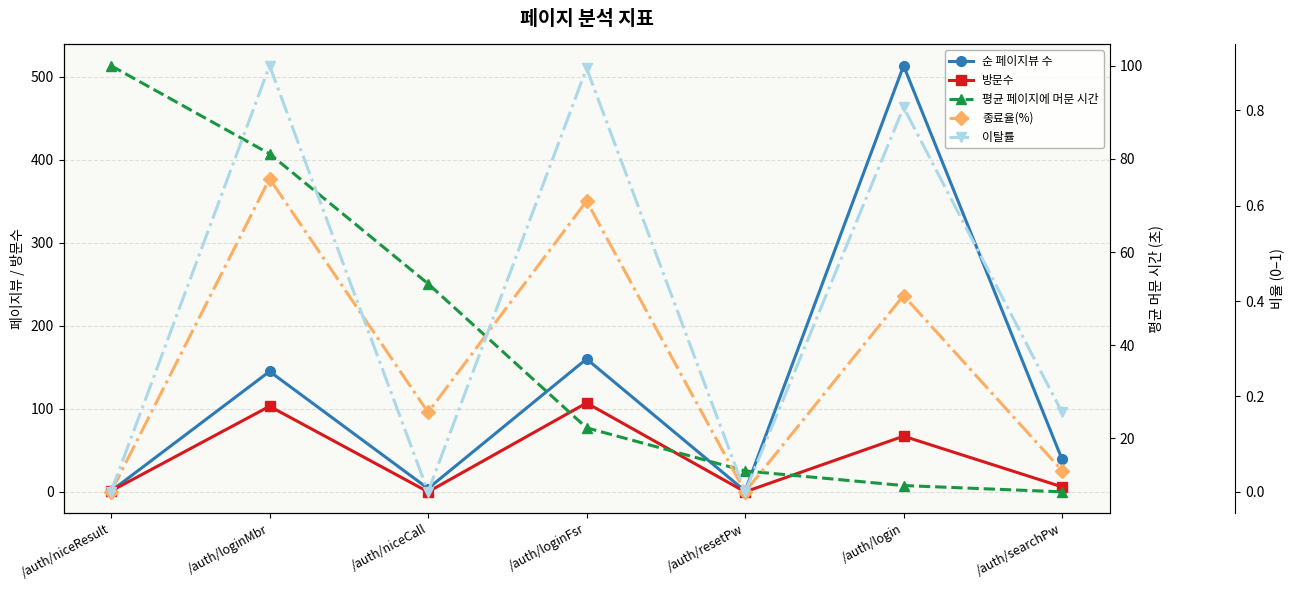

At which category does 순 페이지뷰 수 reach its first local valley?

/auth/niceCall